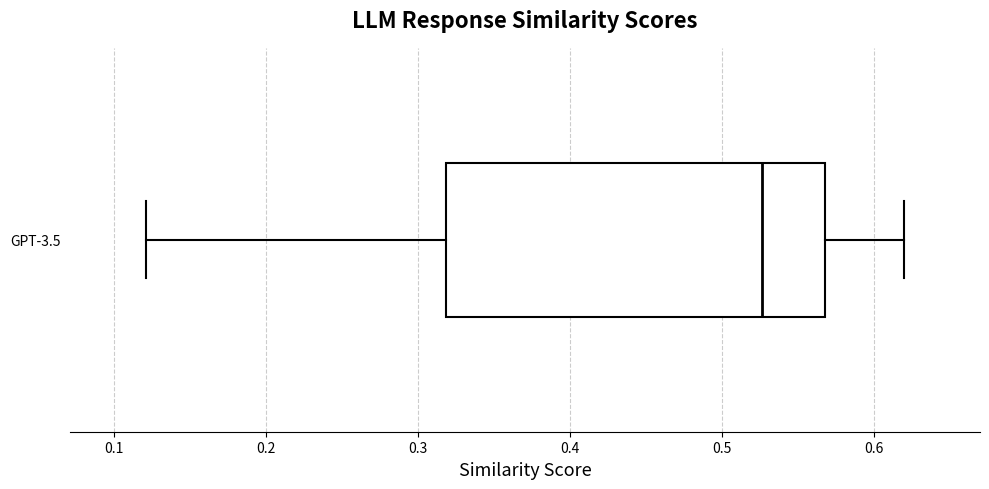

Where does the right whisker of the box for GPT-3.5 end on the x-axis? The values are not printed on the chart, so give them approximately, as read against the axis.

0.62